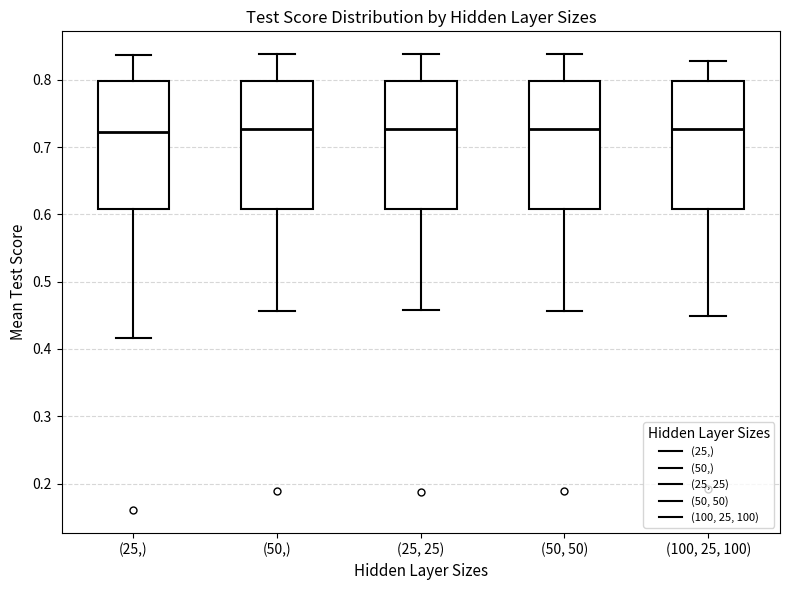

Where does the median line of the box for (25, 25) sit on the y-axis? The values are not printed on the chart, so give them approximately, as read against the axis.

0.73